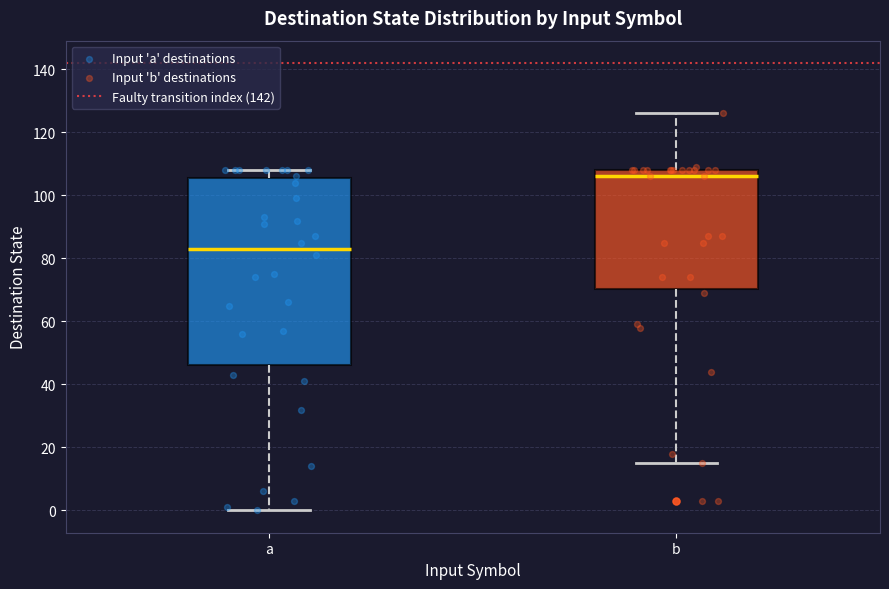

Comparing the boxes themselves (not the whiskers), which one is the tallest?

a